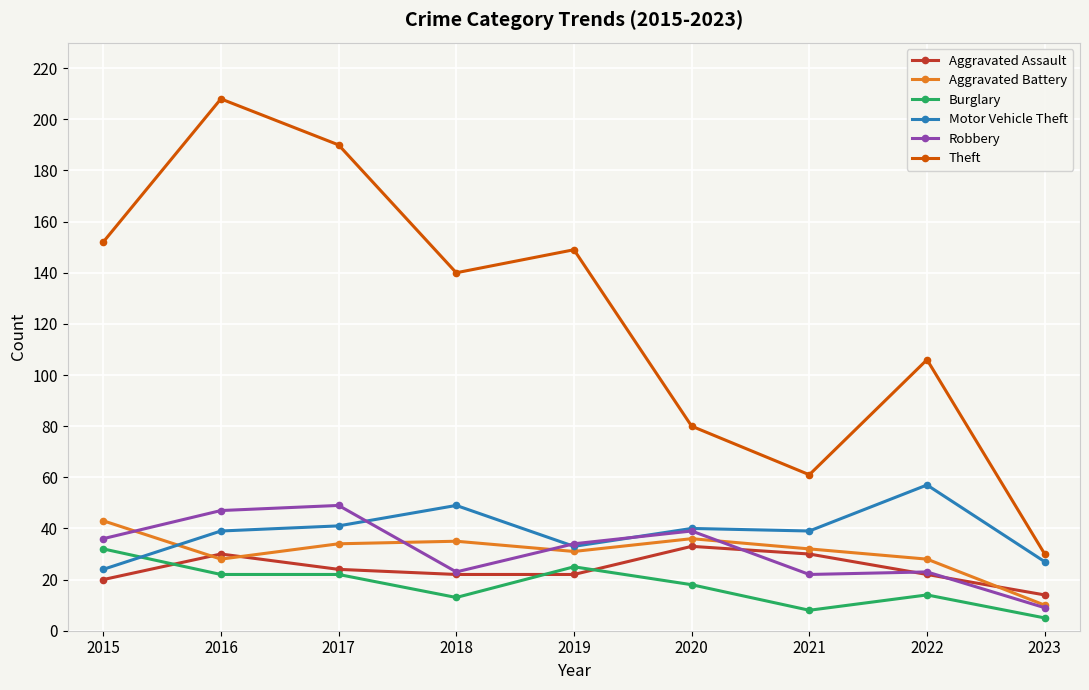

What is the difference between the maximum and second lowest values in the Motor Vehicle Theft series?

30